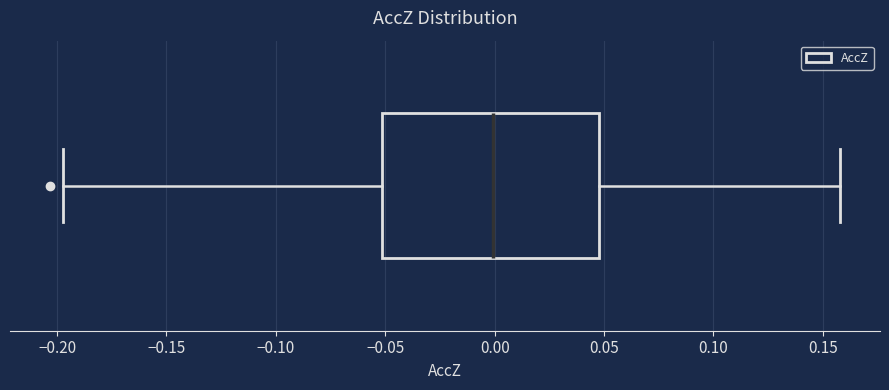

Read this box plot against the x-axis: the position of the median line, the range covered by the box, and the ends of both whiskers. The values are not printed on the chart, so give them approximately, as read against the axis.

median 0.000, box -0.050 to 0.050, whiskers -0.195 to 0.160